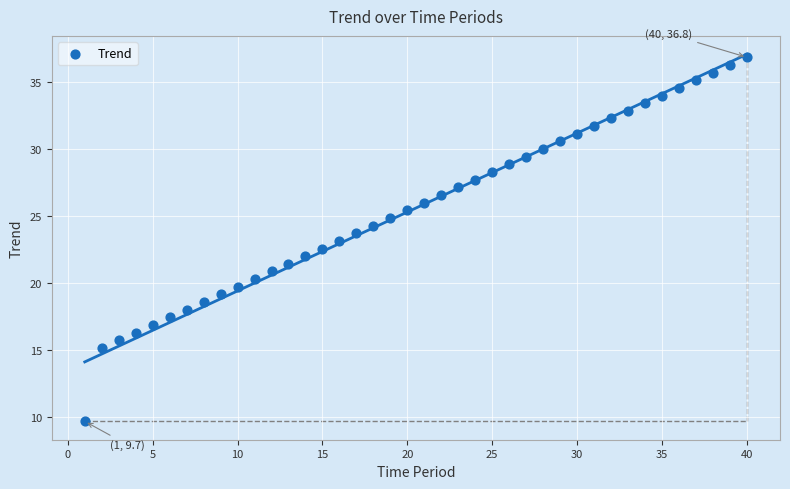

What is the range of Y values (max minus min)?

27.2